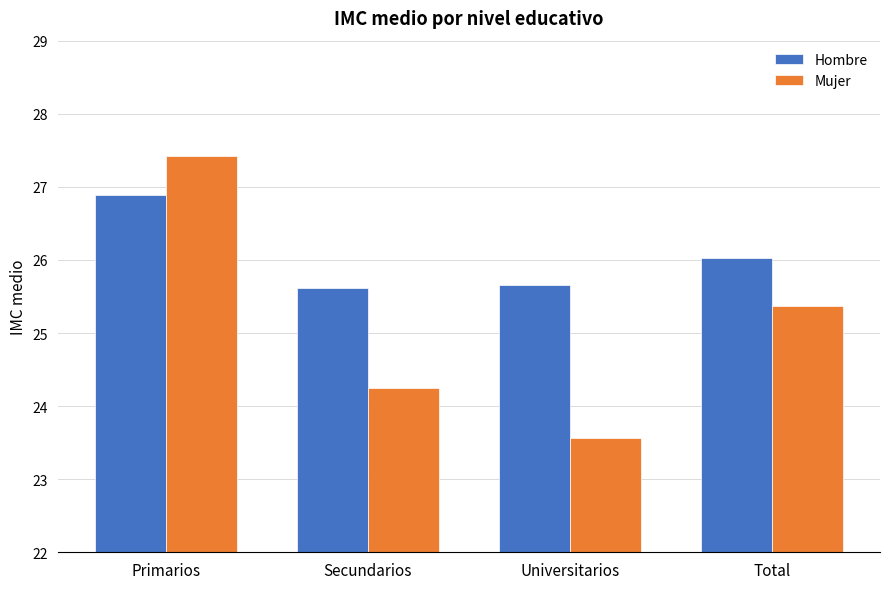

What value does the Mujer series have at Total?

25.4